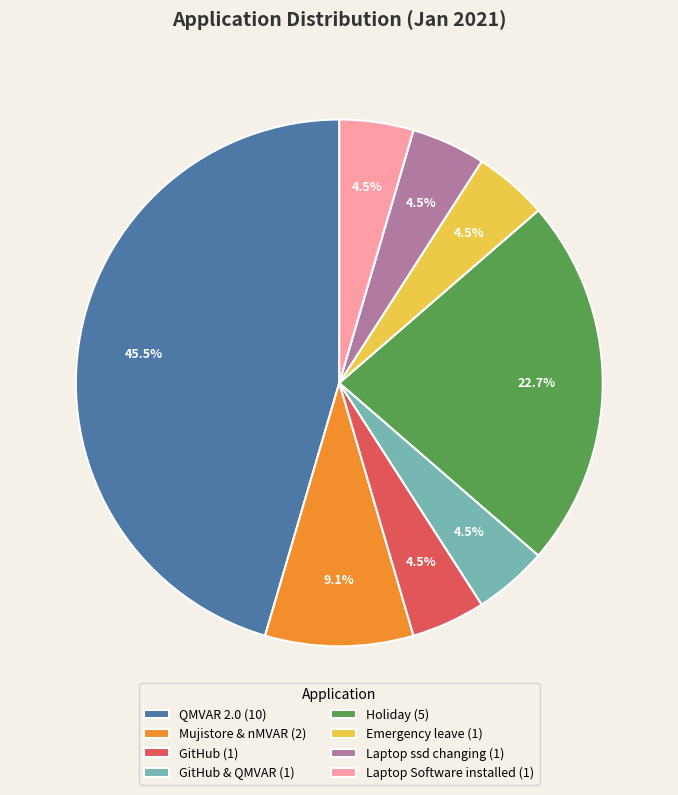

What portion of the pie excludes Mujistore & nMVAR (2)?

90.9%